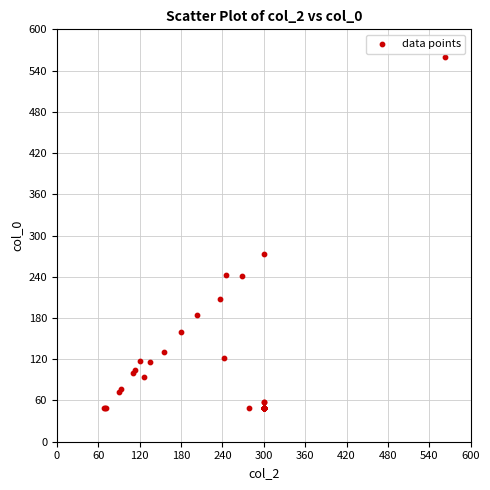

What Y value in the scatter plot is closest to 304?

273.5